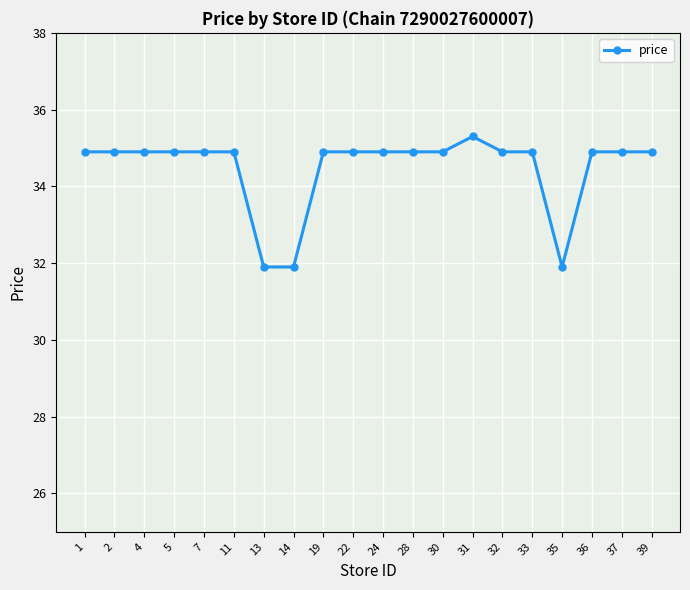

The chart shows a value of 18.8 at 32. True or false?

False